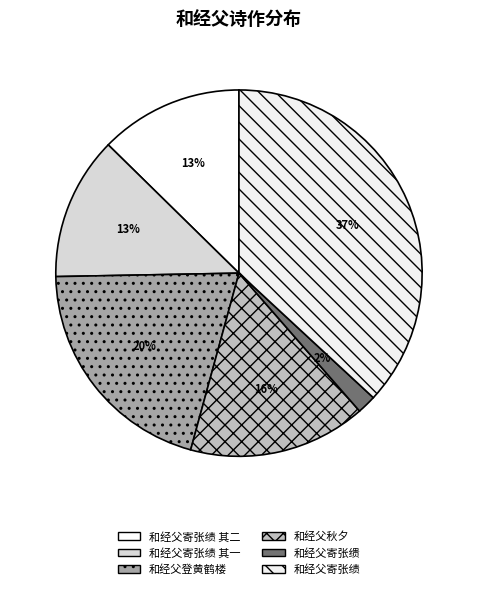

How many slices are in this pie chart?

6